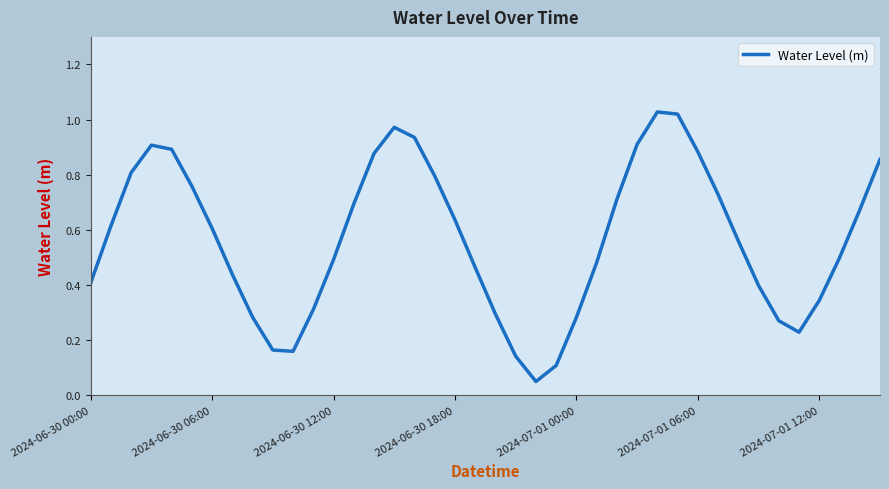

Between 2024-06-30 12:00 and 2024-06-30 00:00, which is larger?

2024-06-30 12:00